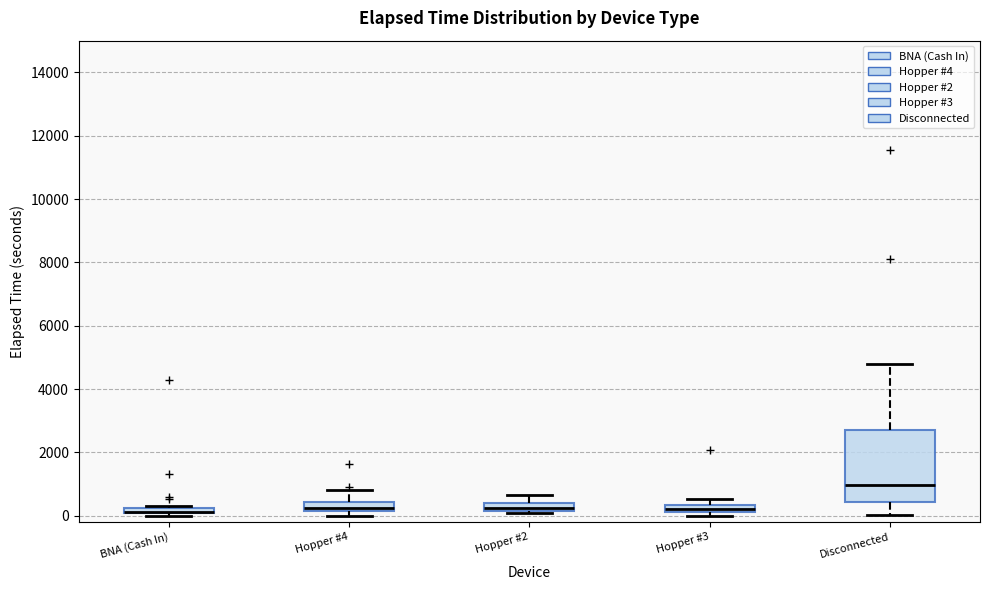

Where is the upper edge of the box for Hopper #4 on the y-axis? The values are not printed on the chart, so give them approximately, as read against the axis.

400